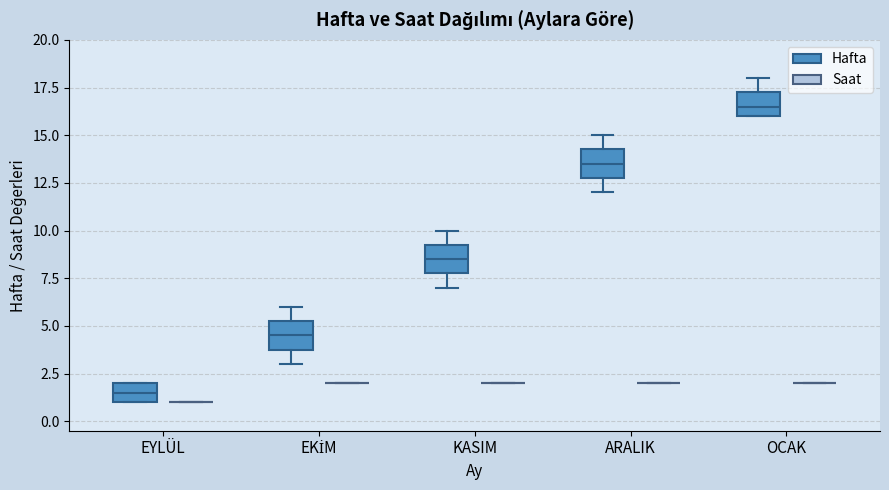

Reading left to right, read every box against the y-axis: the position of its median line, the range the box covers, and the ends of its whiskers. The values are not printed on the chart, so give them approximately, as read against the axis.

EYLÜL (Hafta): median 1.5, box 1.0 to 2.0, whiskers 1.0 to 2.0
EYLÜL (Saat): box collapsed to a line at 1.0, whiskers 1.0 to 1.0
EKİM (Hafta): median 4.5, box 4.0 to 5.5, whiskers 3.0 to 6.0
EKİM (Saat): box collapsed to a line at 2.0, whiskers 2.0 to 2.0
KASIM (Hafta): median 8.5, box 8.0 to 9.5, whiskers 7.0 to 10.0
KASIM (Saat): box collapsed to a line at 2.0, whiskers 2.0 to 2.0
ARALIK (Hafta): median 13.5, box 13.0 to 14.5, whiskers 12.0 to 15.0
ARALIK (Saat): box collapsed to a line at 2.0, whiskers 2.0 to 2.0
OCAK (Hafta): median 16.5, box 16.0 to 17.5, whiskers 16.0 to 18.0
OCAK (Saat): box collapsed to a line at 2.0, whiskers 2.0 to 2.0